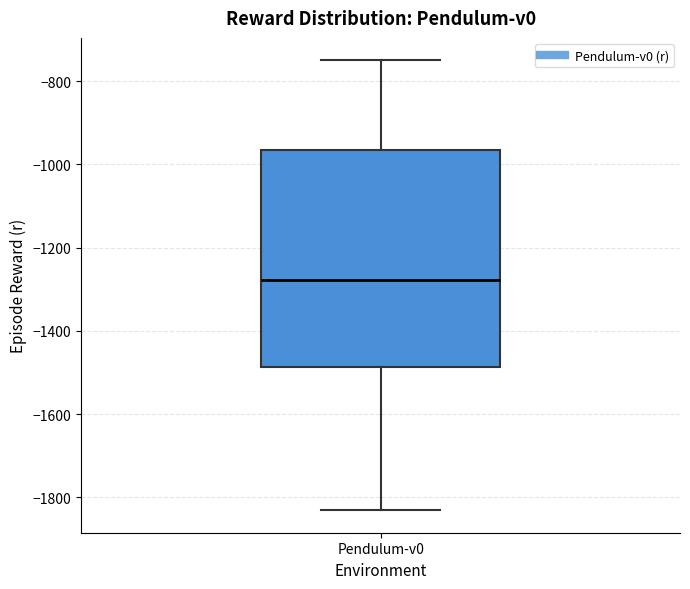

Transcribe this box plot: give where the median line is, the range the box spans, and where the two whiskers end, as read against the y-axis. The values are not printed on the chart, so give them approximately, as read against the axis.

median -1280, box -1480 to -960, whiskers -1840 to -740